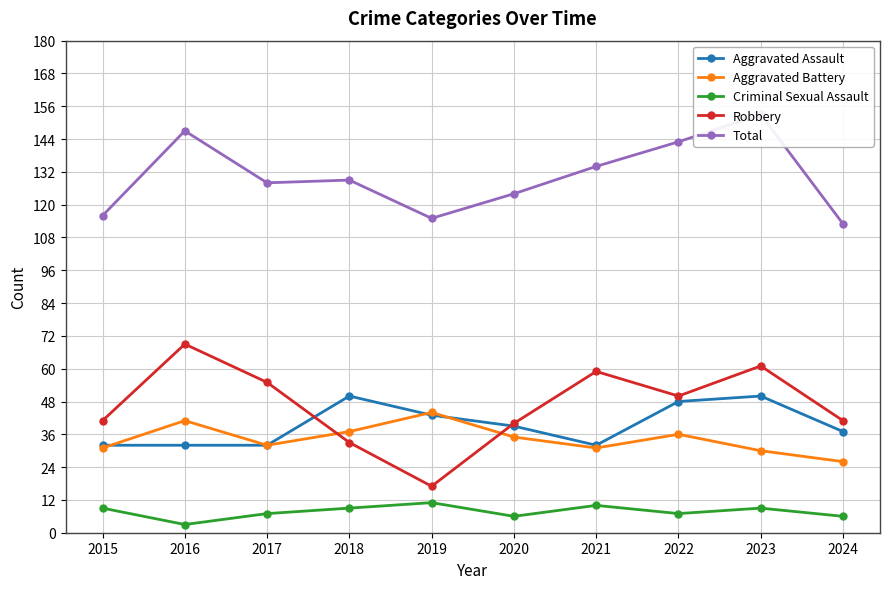

Does the chart have visible grid lines?

Yes